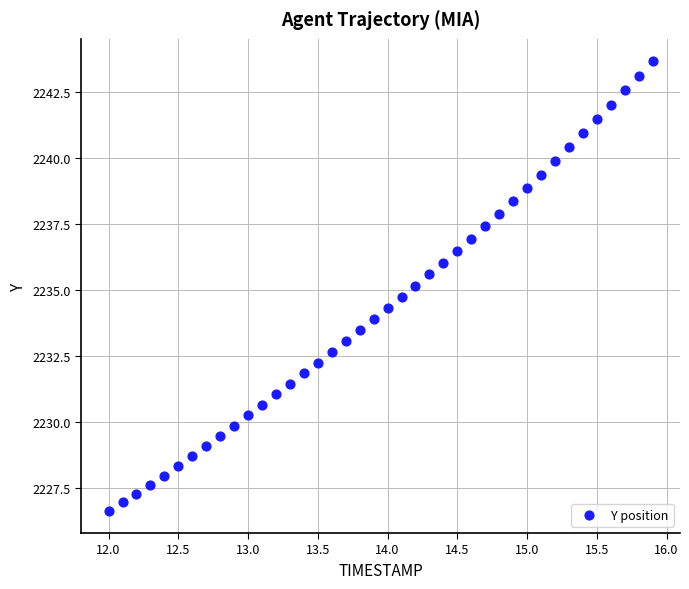

What is the range of Y values (max minus min)?

17.0